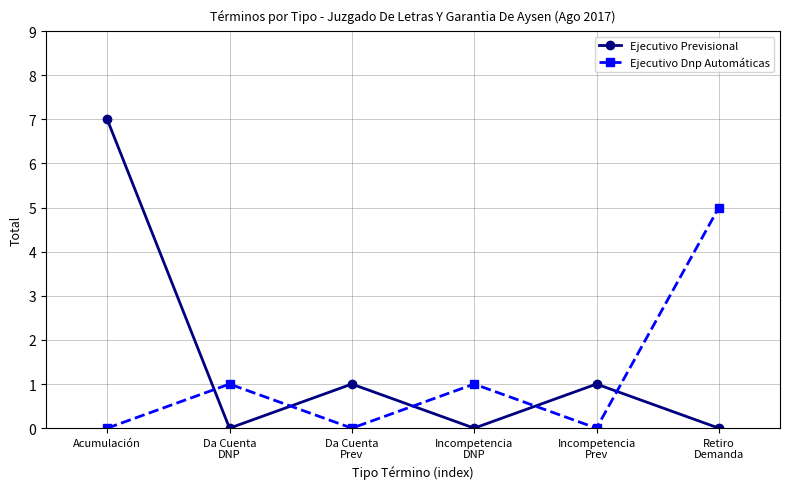

What is the highest value of the Ejecutivo Previsional series?

7